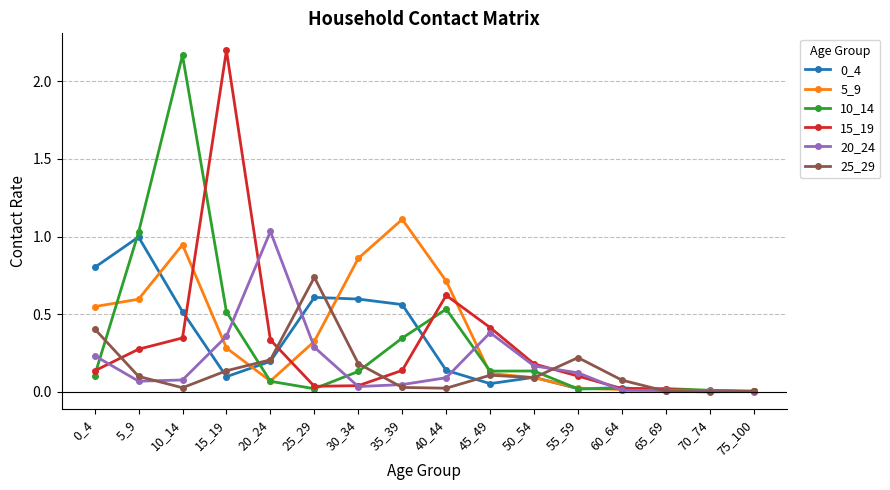

In 20_24, how many points are lower than both neighbors (excluding endpoints)?

2